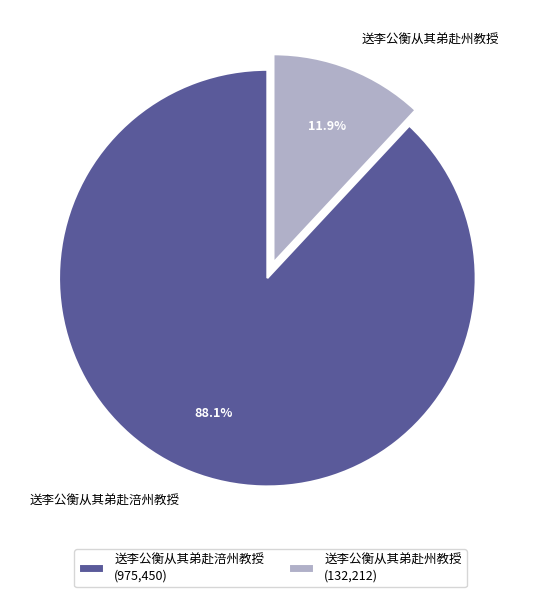

To the nearest percent, what is the difference between the 送李公衡从其弟赴州教授 and 送李公衡从其弟赴涪州教授 slice percentages?

76%